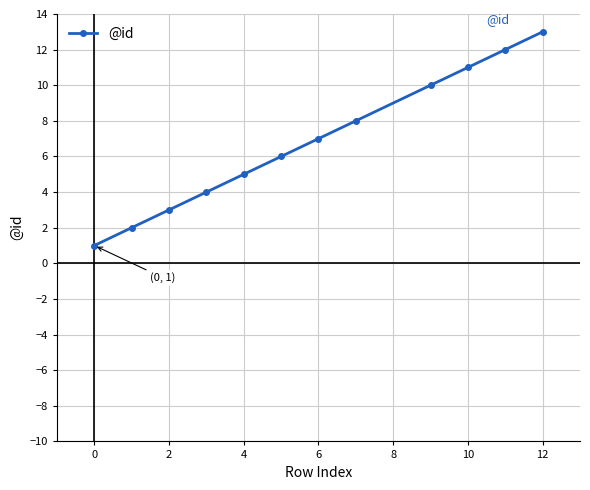

What is the value of the 11th point from the left?

12